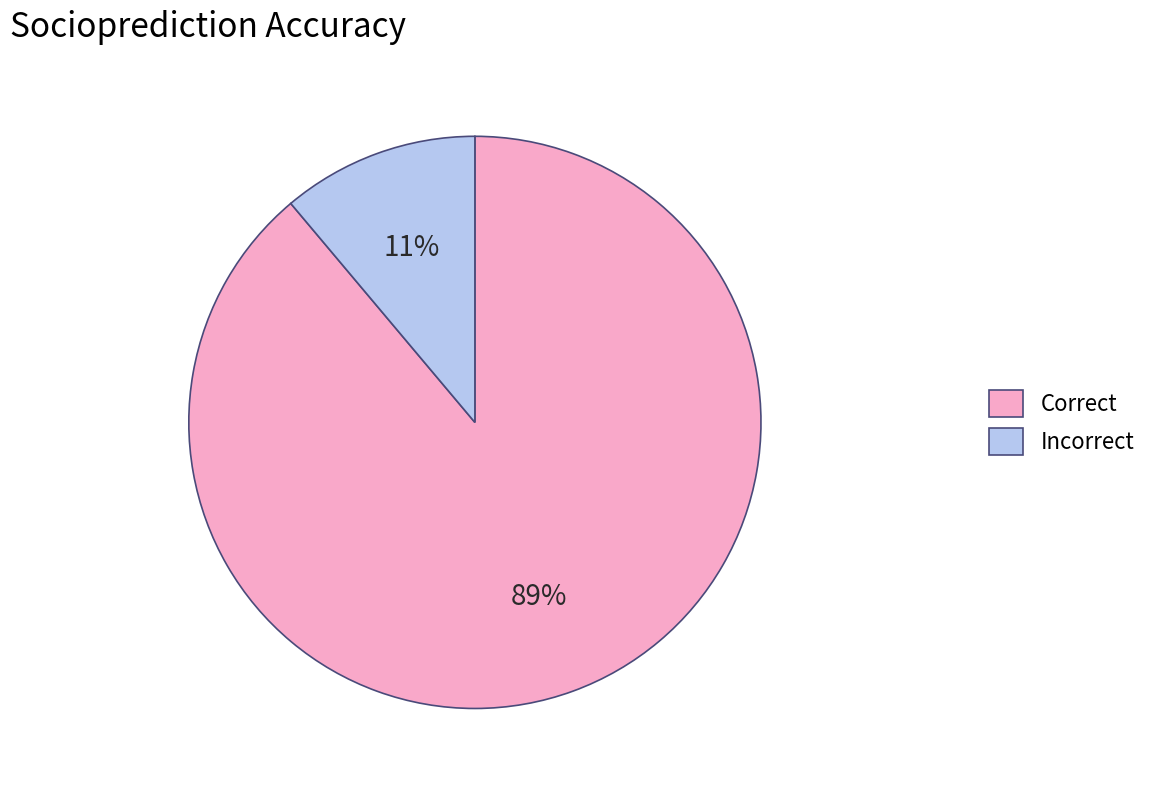

Does Incorrect account for over 50% of the chart?

No